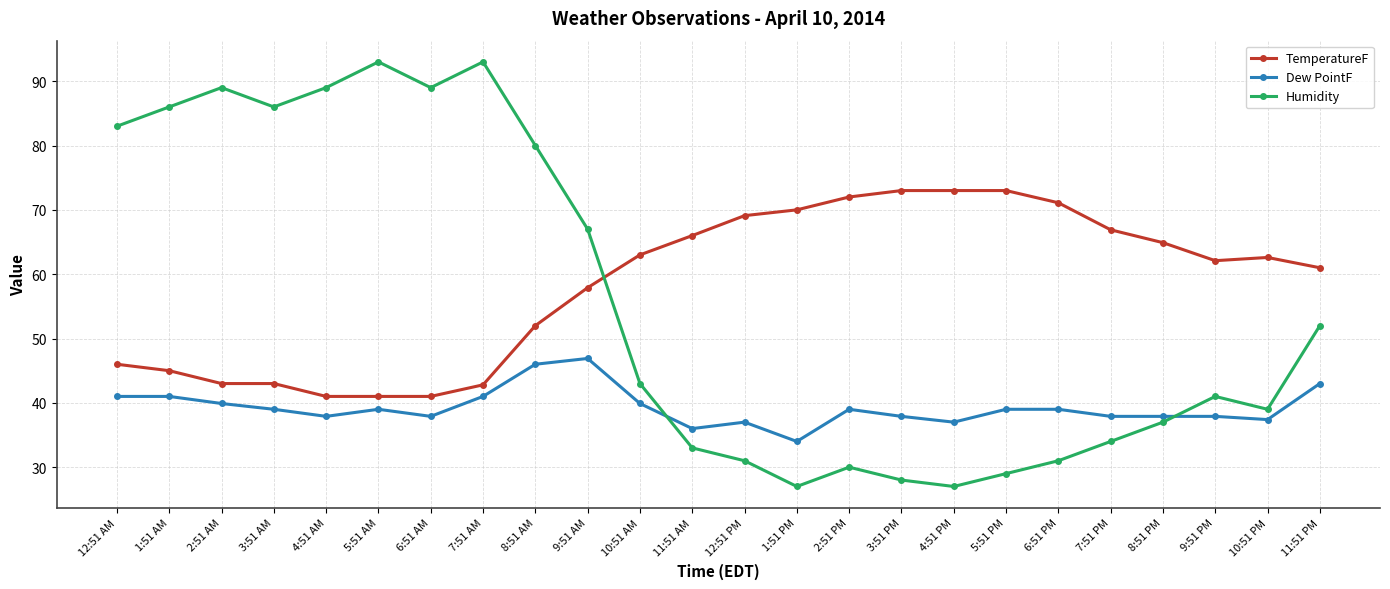

What is the label of the 23rd point from the right?

1:51 AM